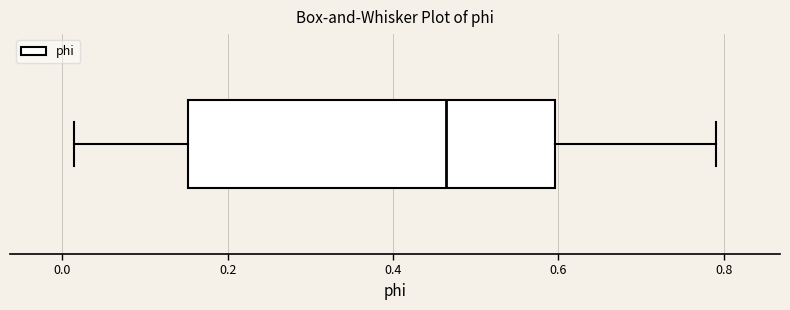

Where is the left edge of the box on the x-axis? The values are not printed on the chart, so give them approximately, as read against the axis.

0.16